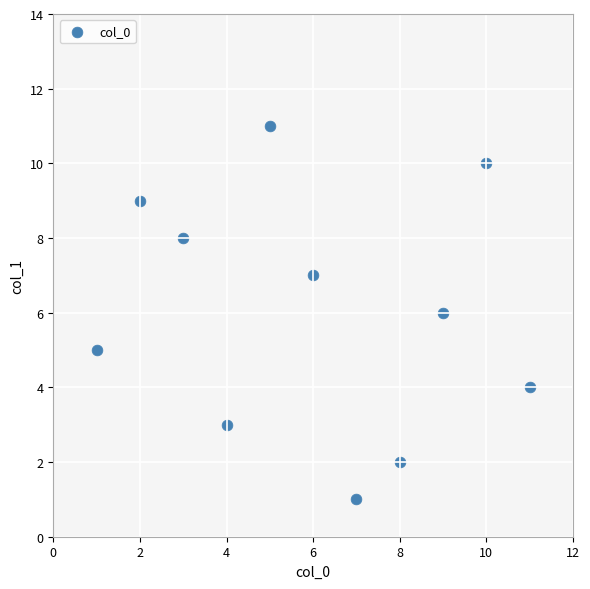

What is the average X value?

6